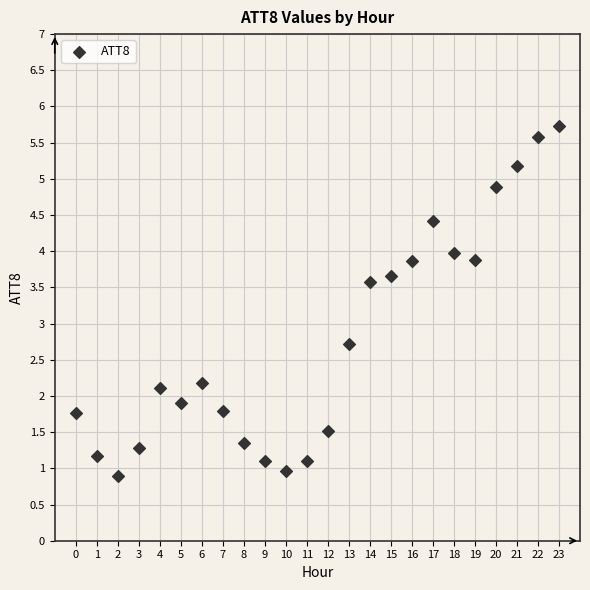

What is the range of Y values (max minus min)?

4.8